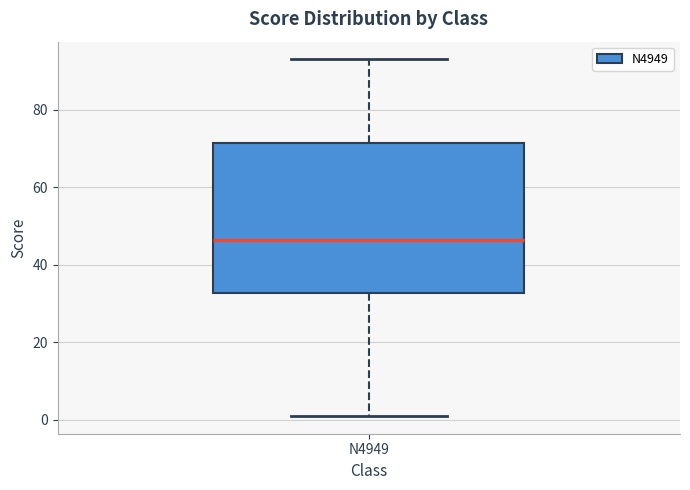

Transcribe this box plot: give where the median line is, the range the box spans, and where the two whiskers end, as read against the y-axis. The values are not printed on the chart, so give them approximately, as read against the axis.

median 46, box 32 to 72, whiskers 2 to 94